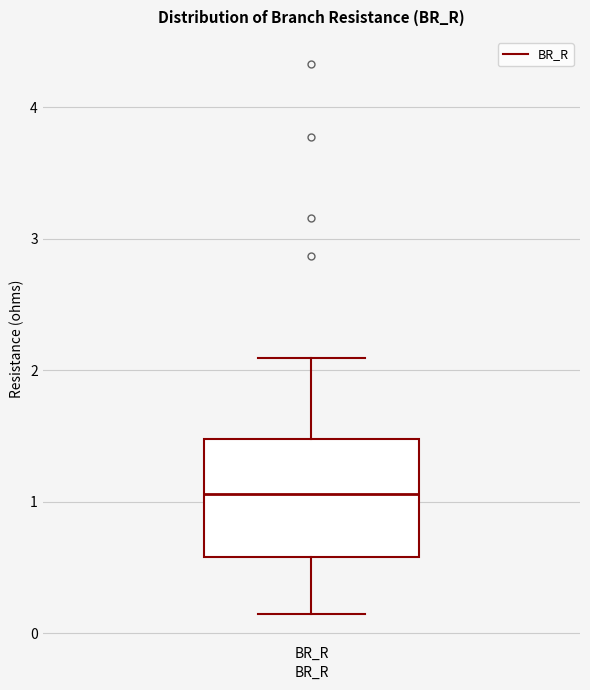

Transcribe this box plot: give where the median line is, the range the box spans, and where the two whiskers end, as read against the y-axis. The values are not printed on the chart, so give them approximately, as read against the axis.

median 1.1, box 0.6 to 1.5, whiskers 0.1 to 2.1